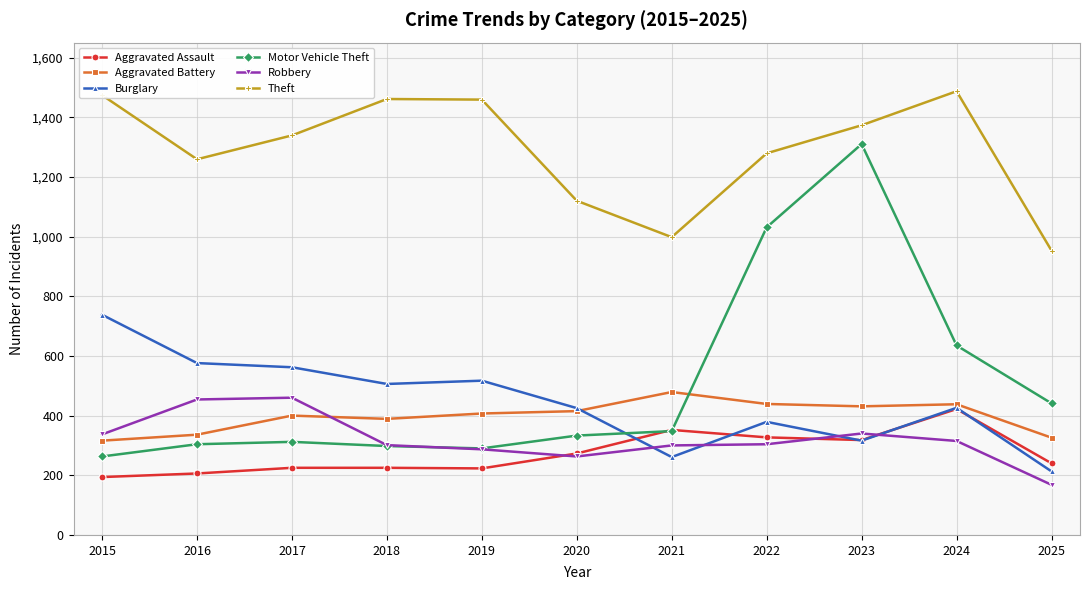

At 2016, list the series in order from largest to smallest.

Theft, Burglary, Robbery, Aggravated Battery, Motor Vehicle Theft, Aggravated Assault